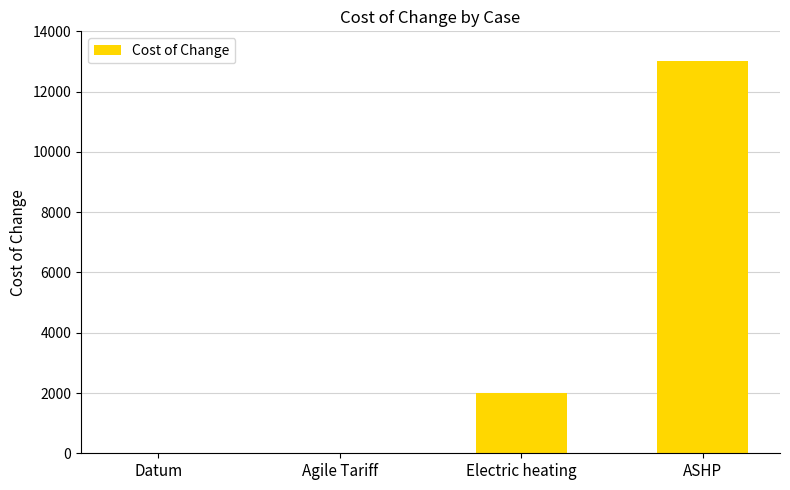

How many distinct data groups are displayed?

1